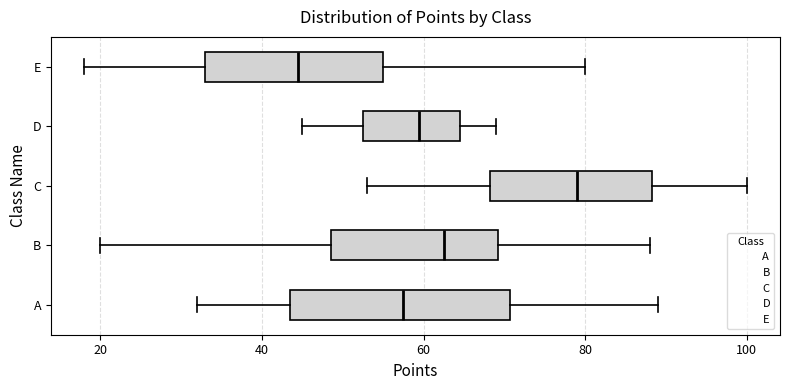

Where does the left whisker of the box for C end on the x-axis? The values are not printed on the chart, so give them approximately, as read against the axis.

54